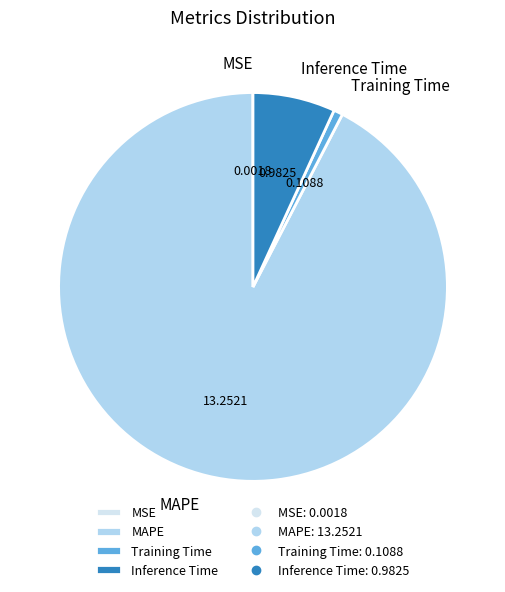

Is the sum of Inference Time and Training Time greater than half?

No